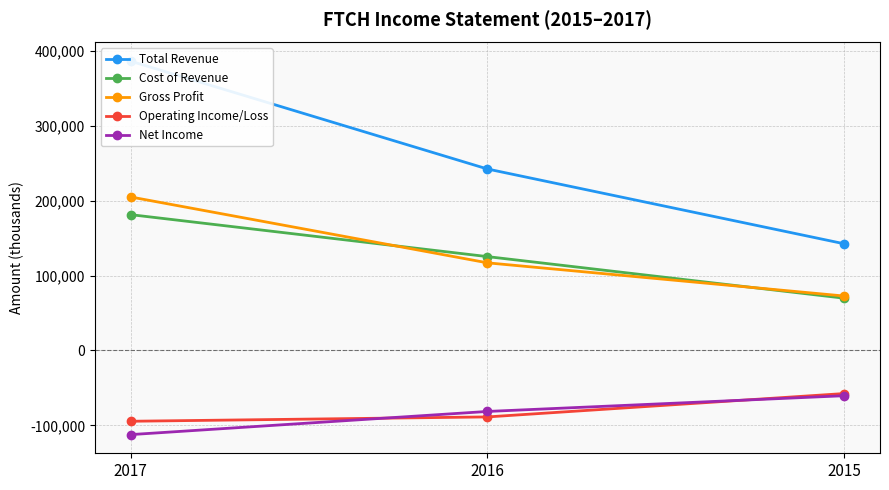

Is the value of Total Revenue at 2016 greater than the value of Gross Profit at 2015?

Yes